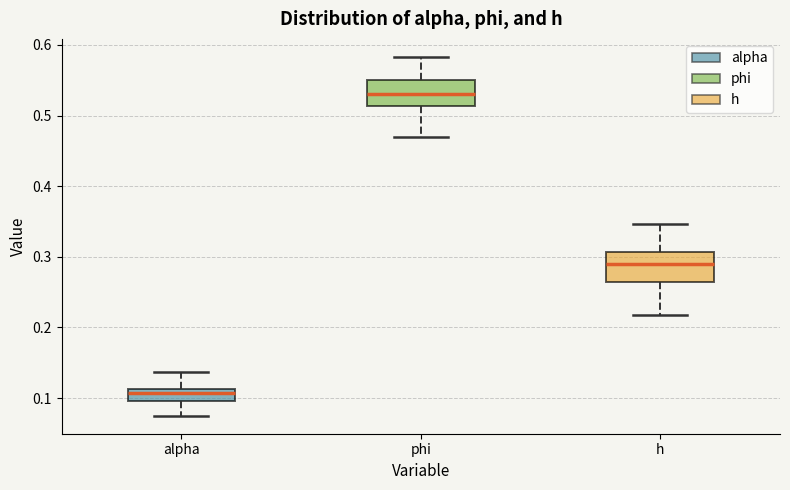

Which box has the lowest median line?

alpha